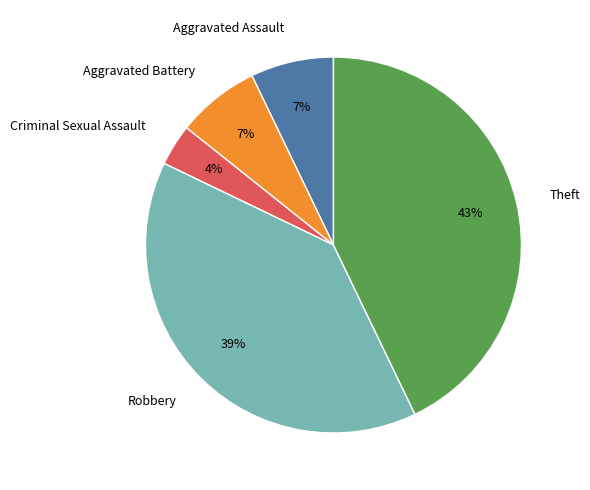

To the nearest percent, what is the average slice percentage?

20%